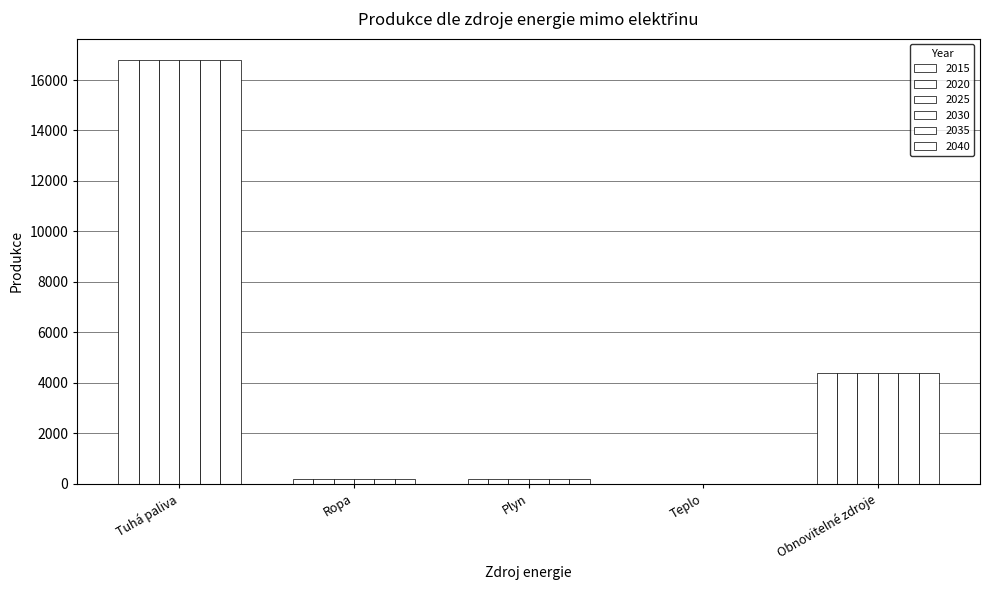

Are the bars horizontal?

No